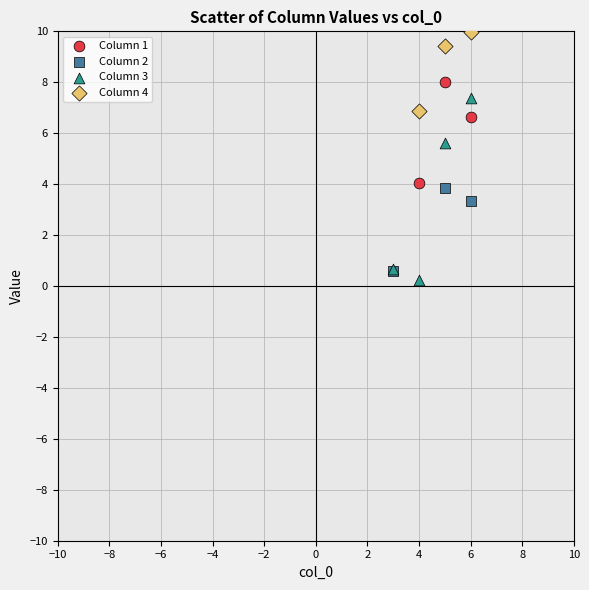

Which series contains the highest Y value?

Column 4